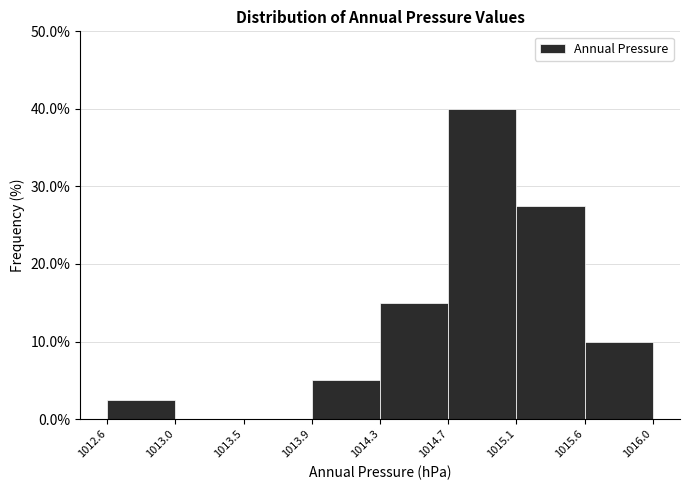

Reading left to right, extract all data points from this chart.

1012.6=2.5	1013.0=0.0	1013.5=0.0	1013.9=5.0	1014.3=15.0	1014.7=40.0	1015.1=27.5	1015.6=10.0